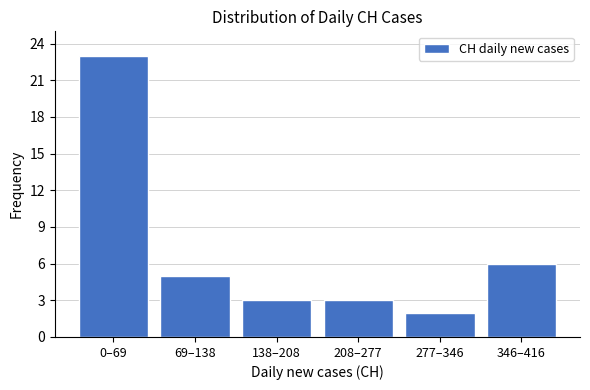

Reading left to right, what are all the values shown in this chart?

23	5	3	3	2	6